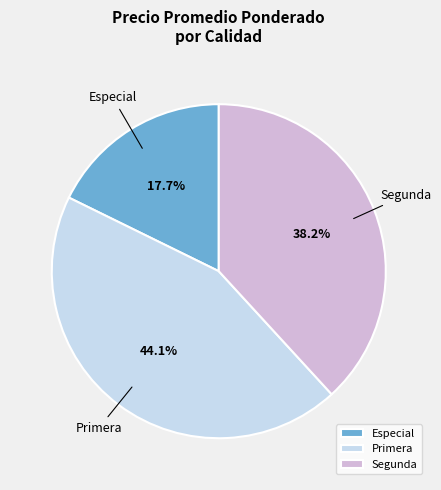

Which slice is the smallest?

Especial